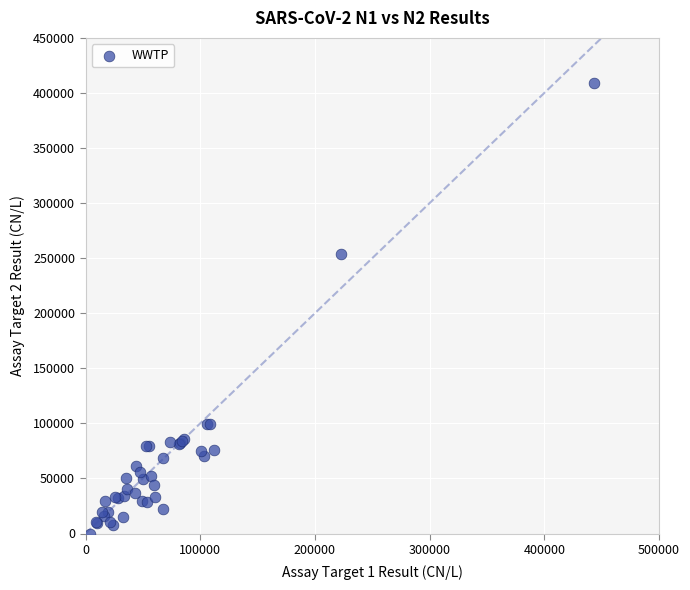

What Y value in the scatter plot is closest to 204460?

253519.5